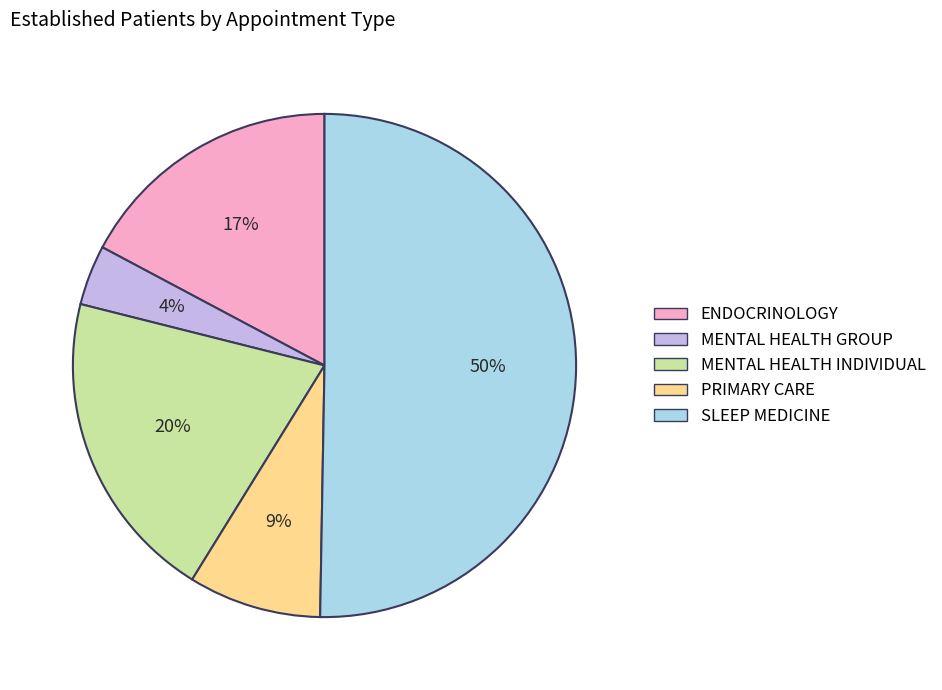

Count the number of slices in the pie.

5